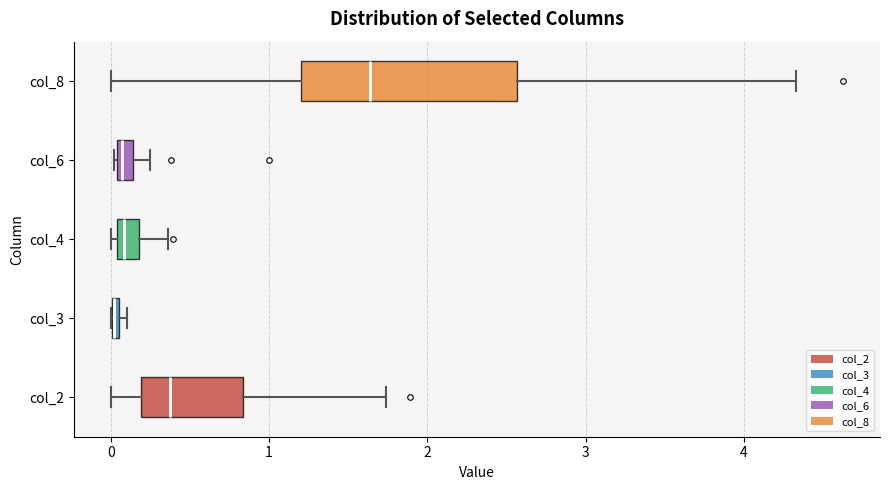

Where does the median line of the box for col_2 sit on the x-axis? The values are not printed on the chart, so give them approximately, as read against the axis.

0.4